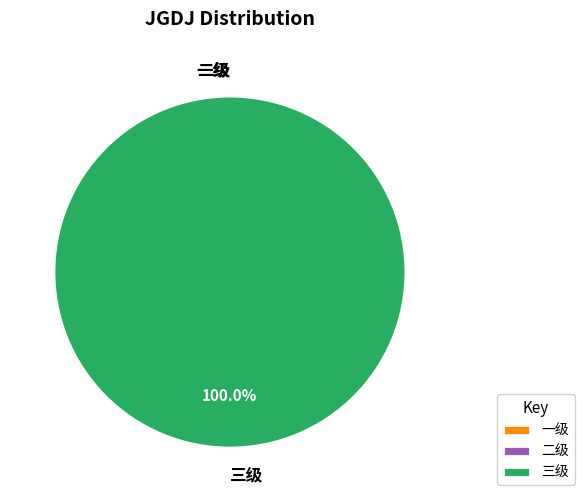

The 二级 slice represents 1% of the pie. True or false?

False